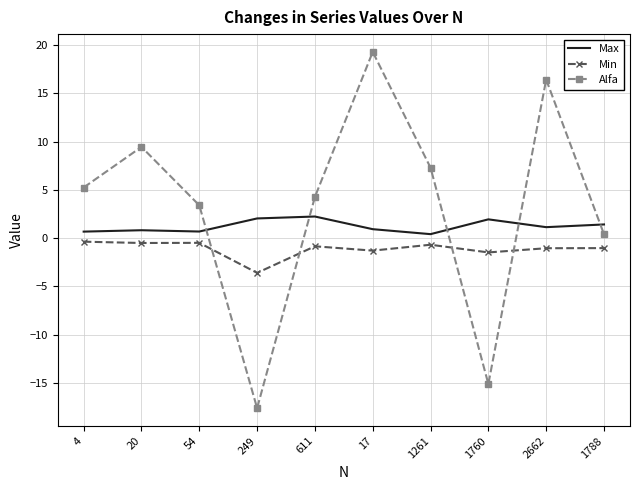

True or false: Max and Min cross at least once.

False